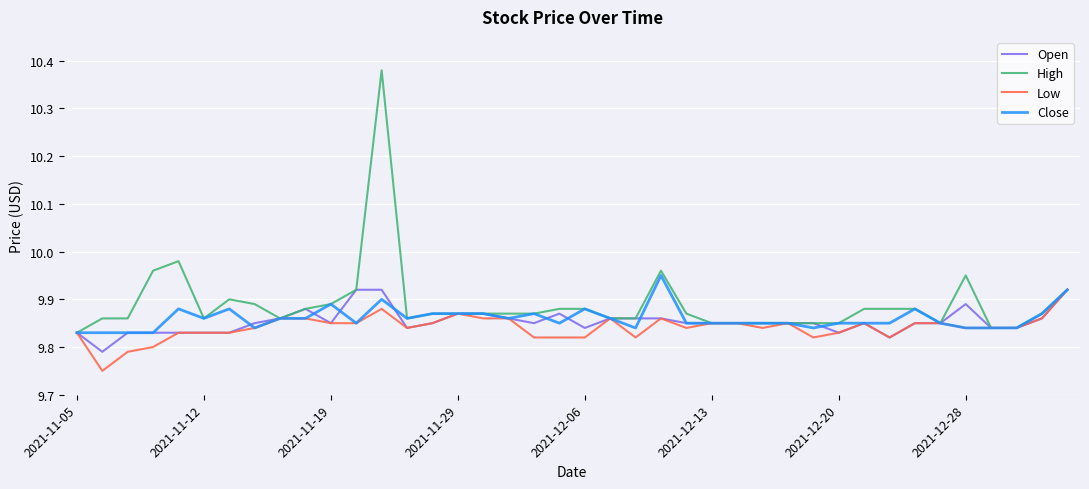

Which series has the largest range (max minus min)?

High